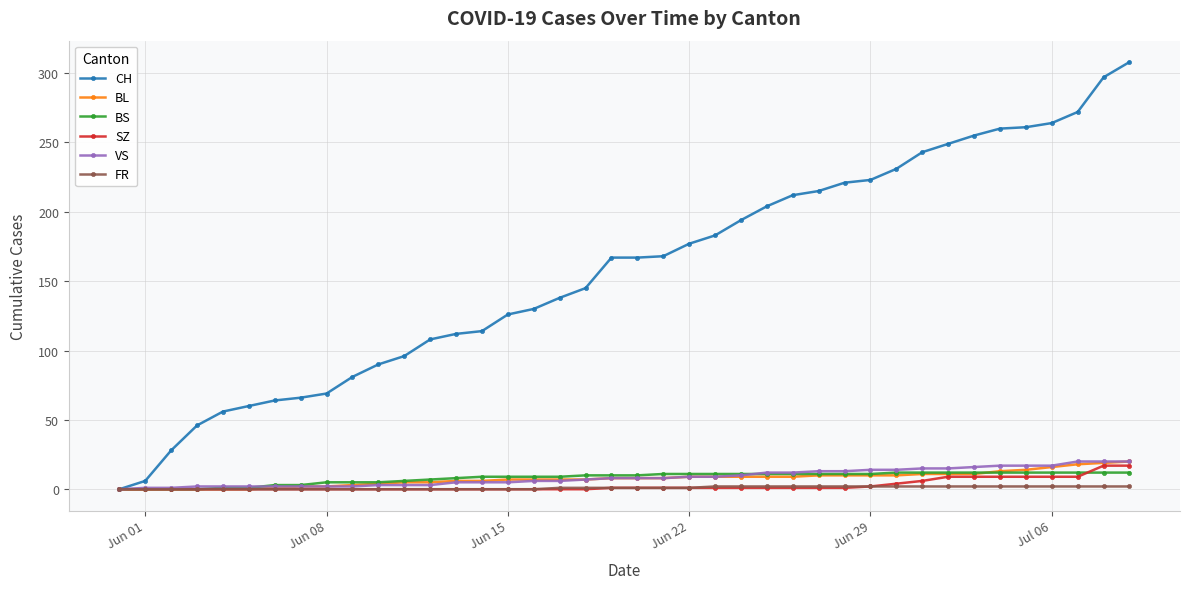

At how many categories does at least one series exceed 86?

30